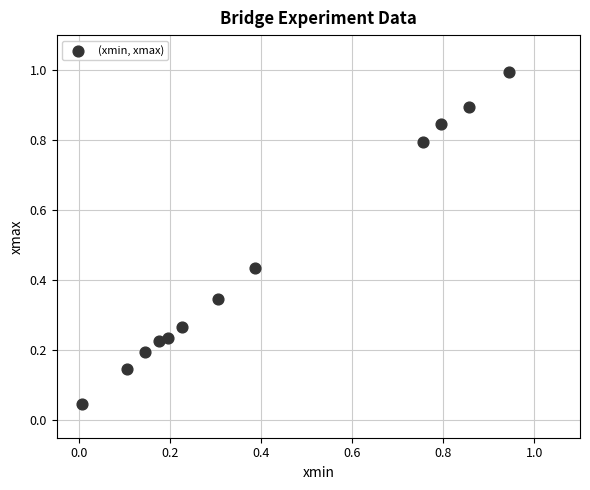

What is the average Y value?

0.5